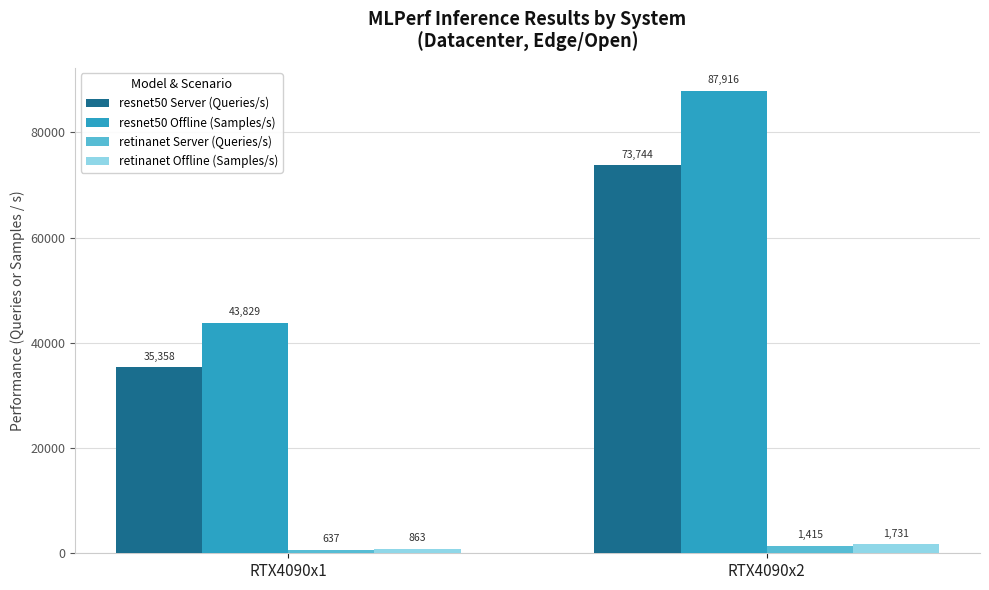

How many values in the retinanet Offline (Samples/s) series are below 1730?

1